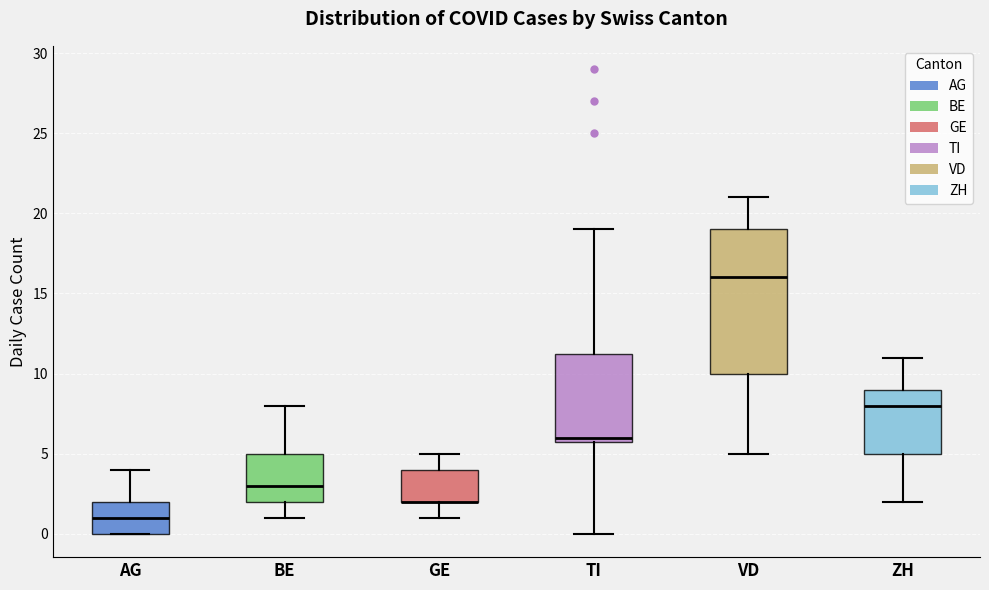

Comparing the boxes themselves (not the whiskers), which one is the tallest?

VD